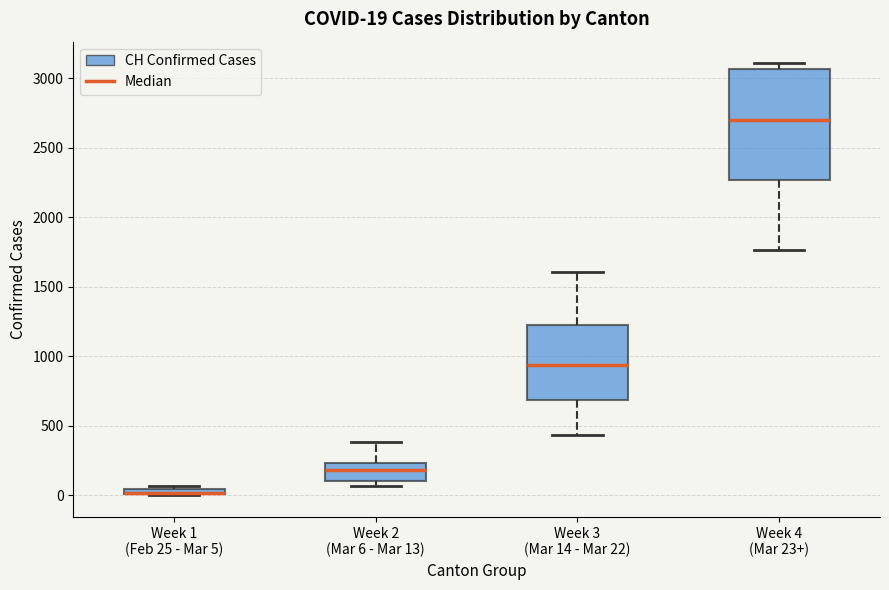

Which box is the tallest, from its lower edge to its upper edge?

Week 4 (Mar 23+)